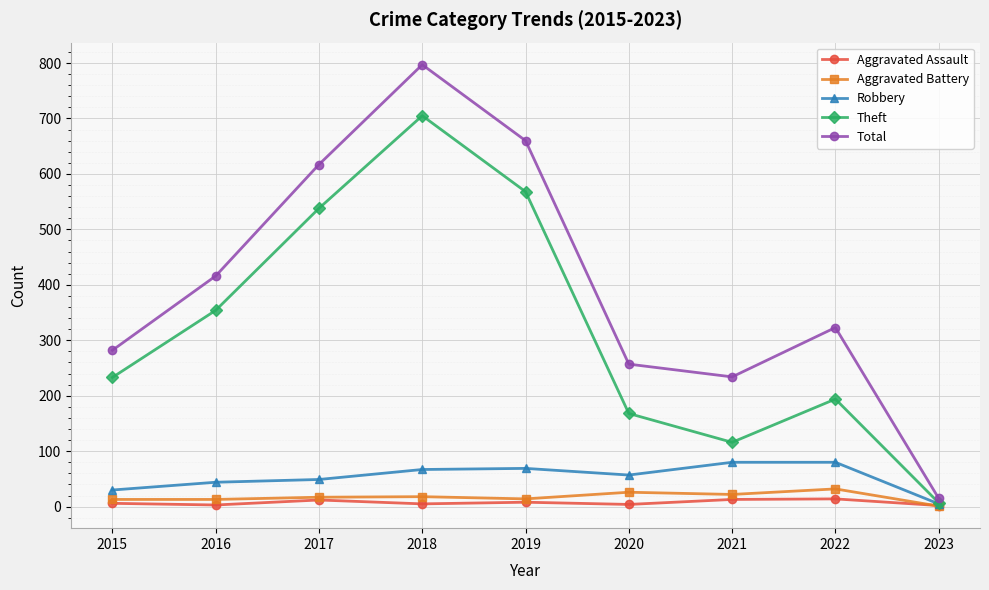

List the labels in order of Total value, largest first.

2018, 2019, 2017, 2016, 2022, 2015, 2020, 2021, 2023